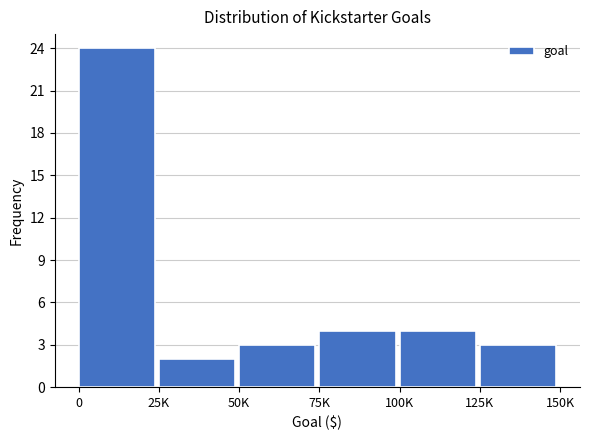

Reading left to right, what are all the values shown in this chart?

0=24	25K=2	50K=3	75K=4	100K=4	125K=3